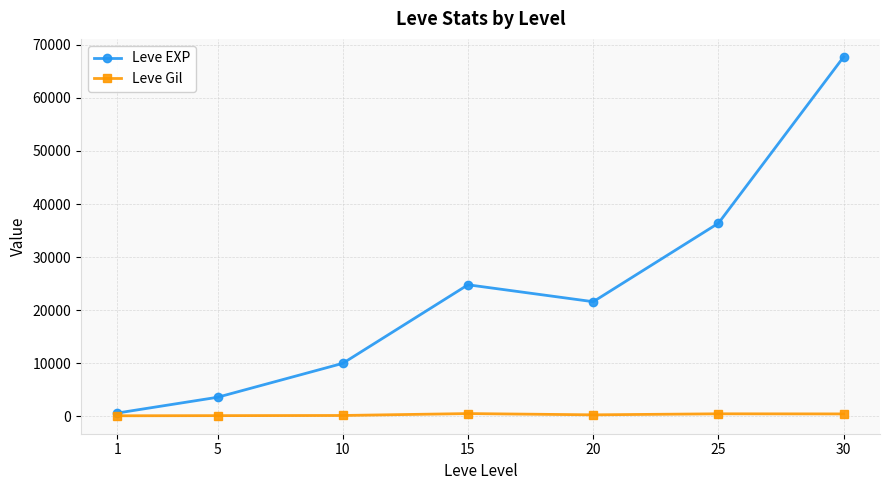

Rank the series by their average value, from highest to lowest.

Leve EXP, Leve Gil